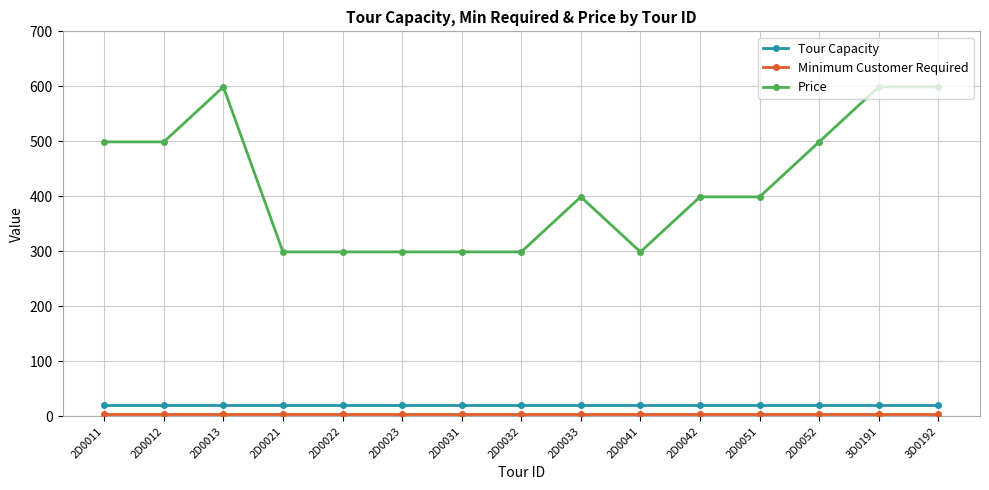

The Price series shows 399 at 2D0042. True or false?

True